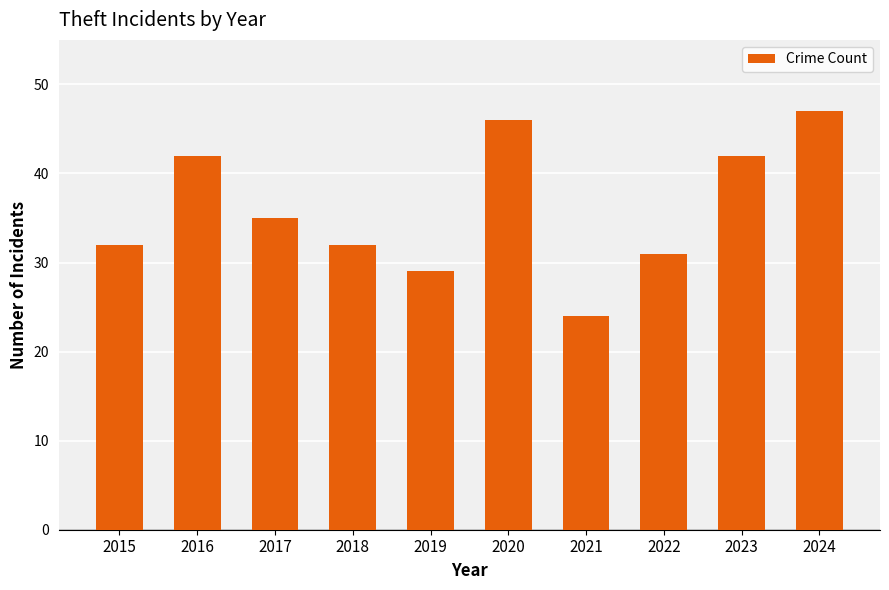

What is the change in value from 2019 to 2022?

+2